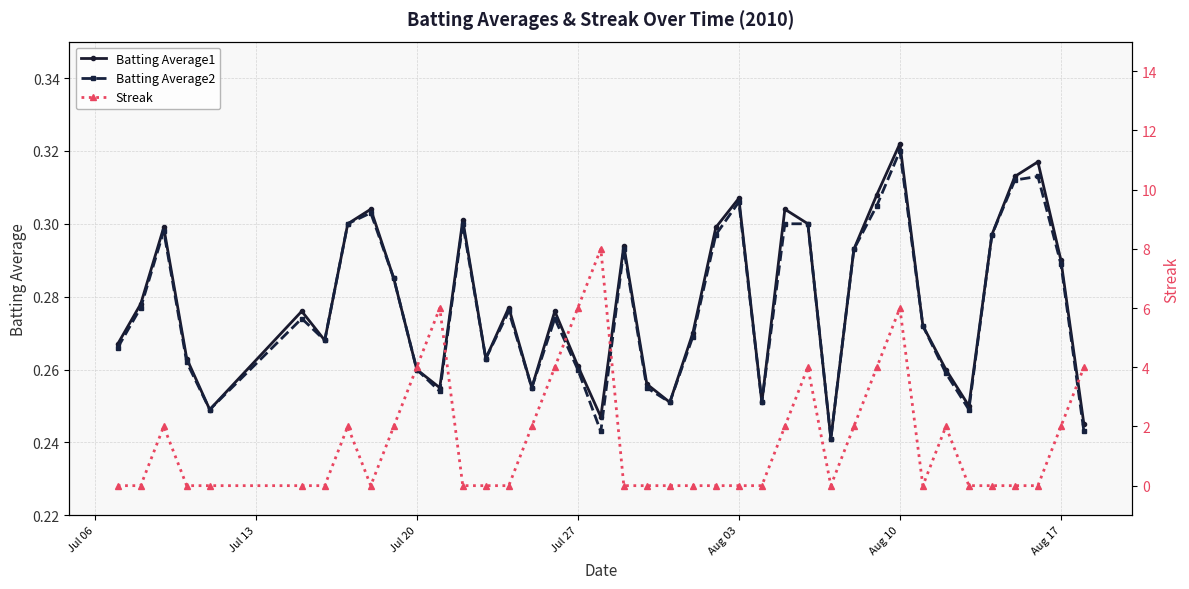

How many Batting Average1 values are between 0 and 1?

40